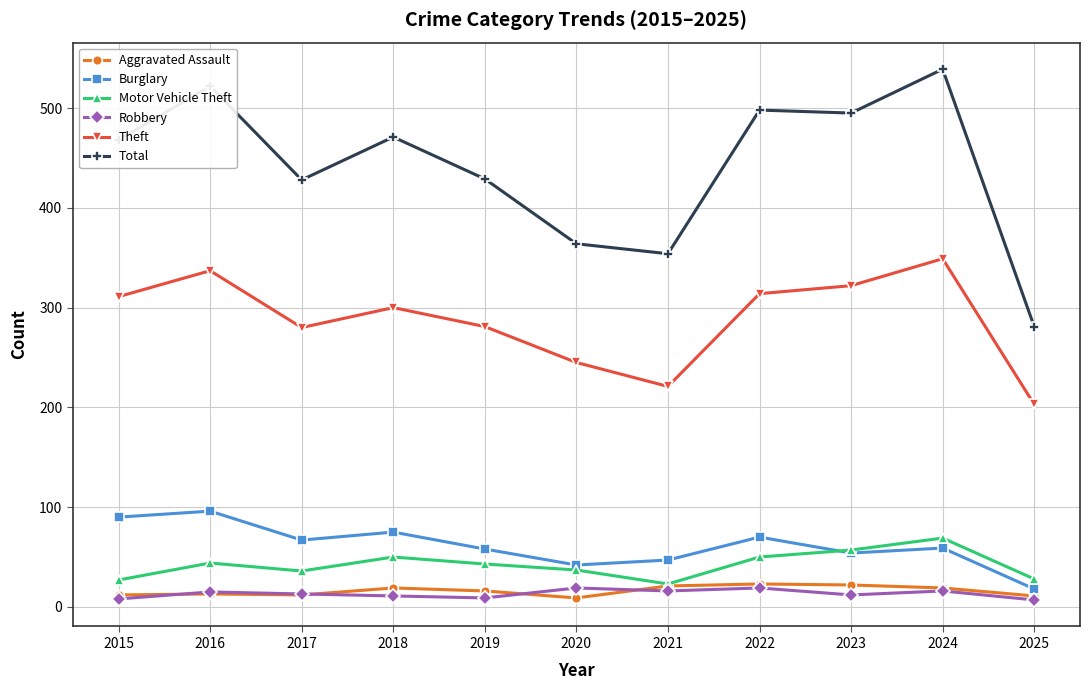

What are all the series names shown in the legend?

Aggravated Assault, Burglary, Motor Vehicle Theft, Robbery, Theft, Total